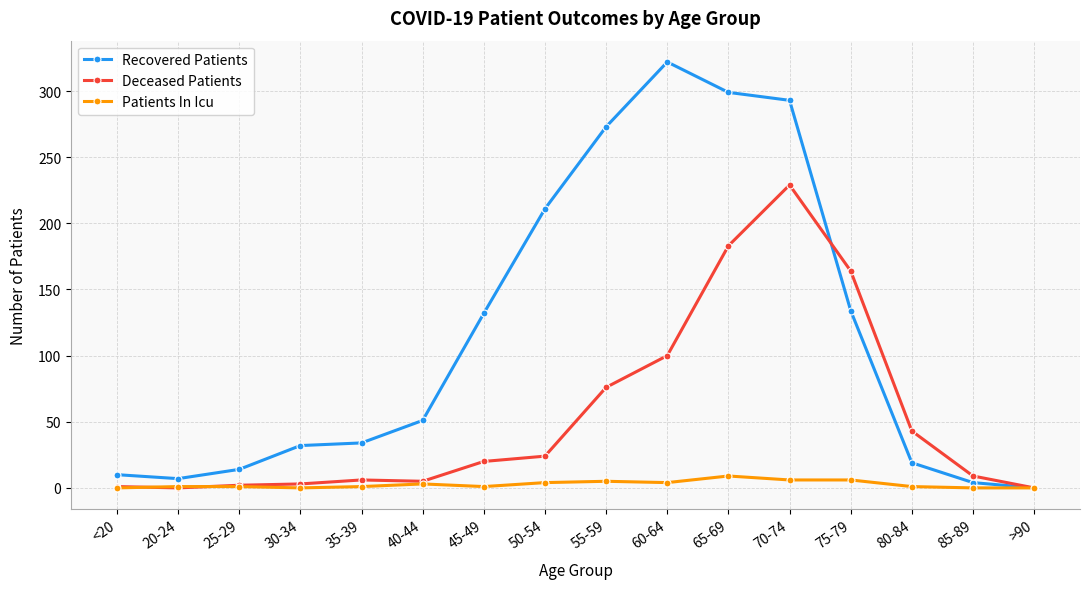

The Recovered Patients series shows 322 at 60-64. True or false?

True